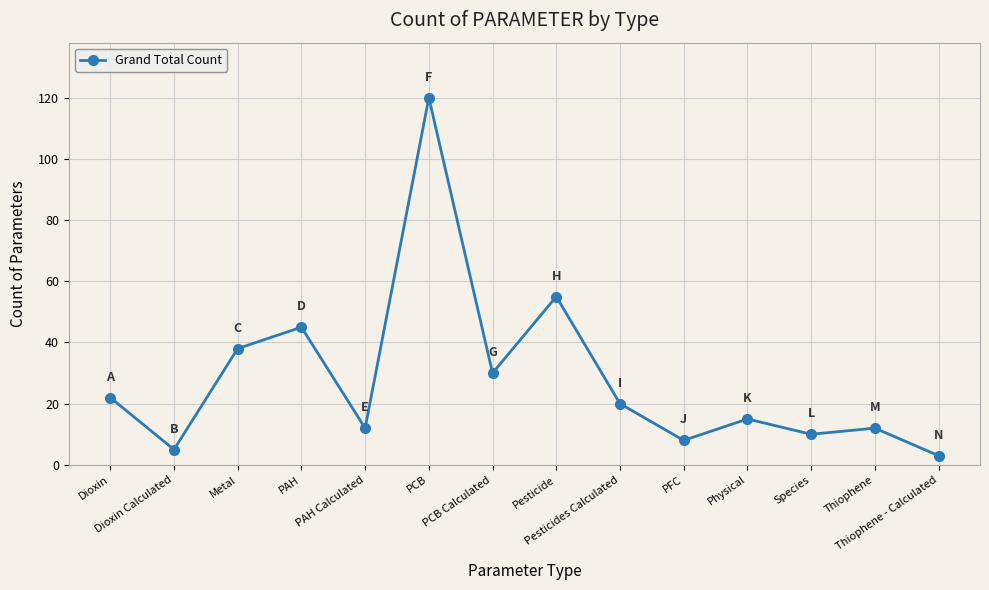

True or false: there are more than 0 points higher than both neighbors.

True